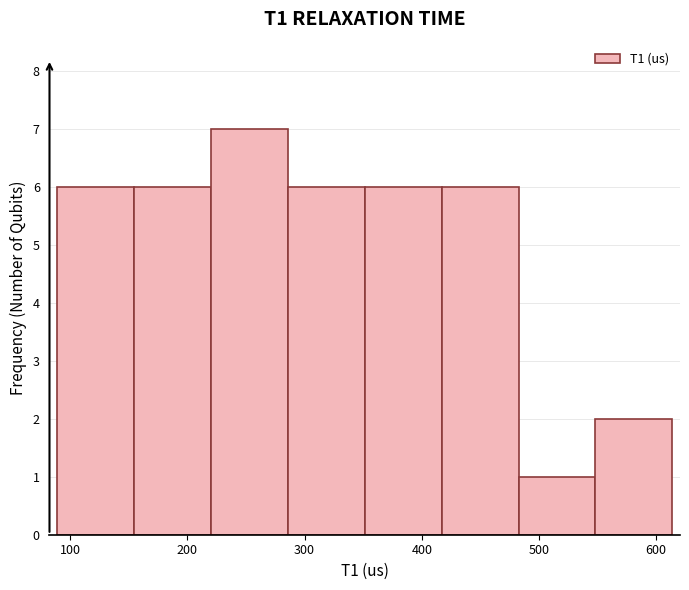

Over which range of the x-axis is the bar tallest?

220 to 290